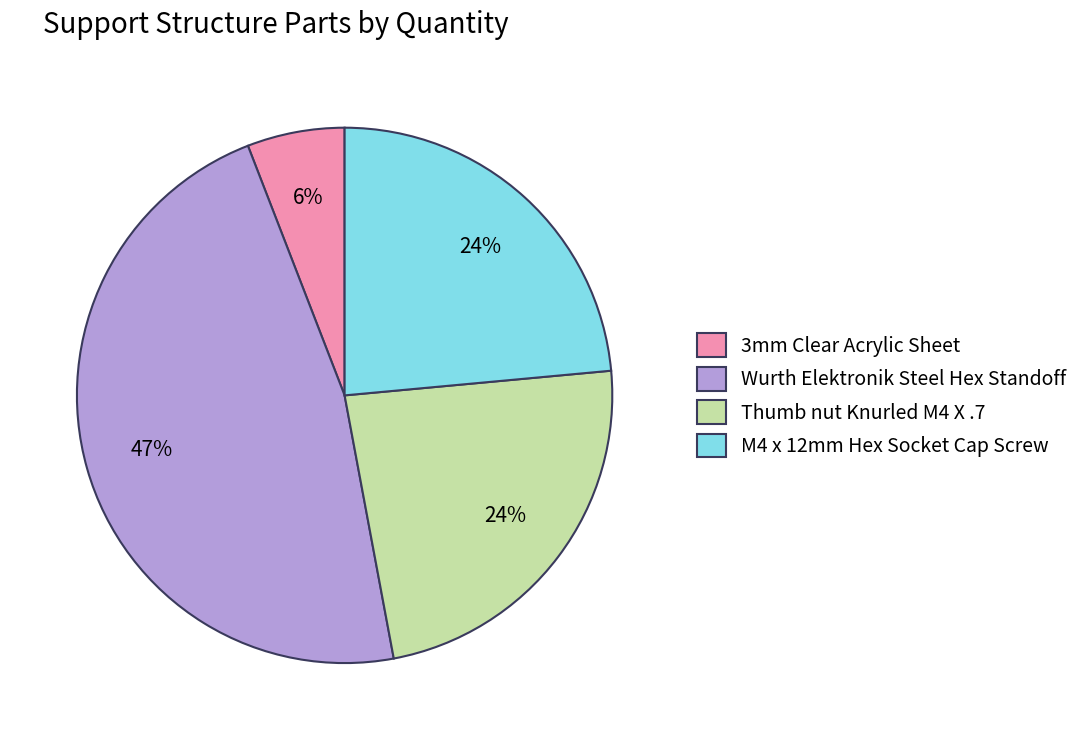

Do M4 x 12mm Hex Socket Cap Screw and Wurth Elektronik Steel Hex Standoff together represent more than half of the pie?

Yes